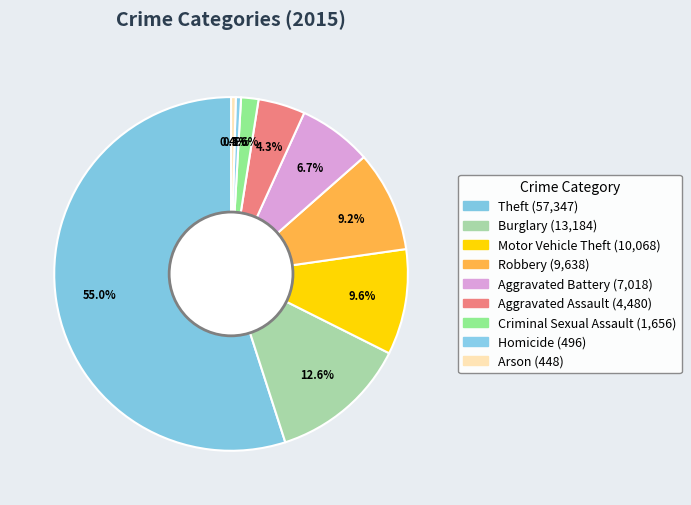

What percentage is the Criminal Sexual Assault slice, to the nearest percent?

2%